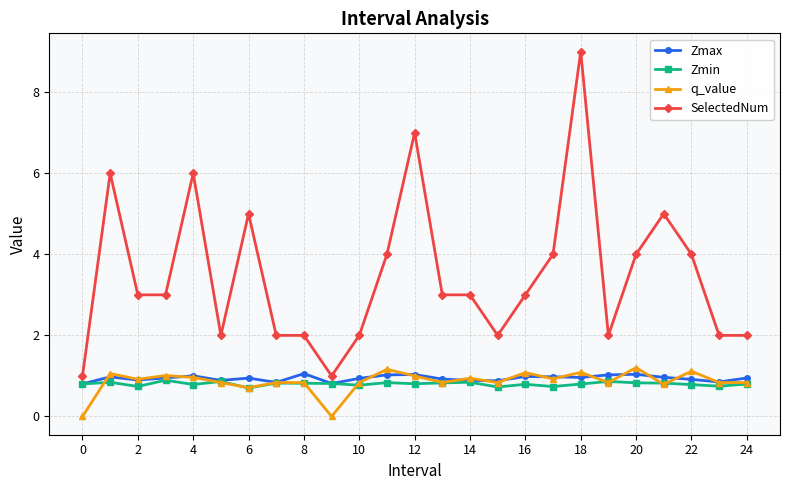

Count the number of data series in this chart.

4